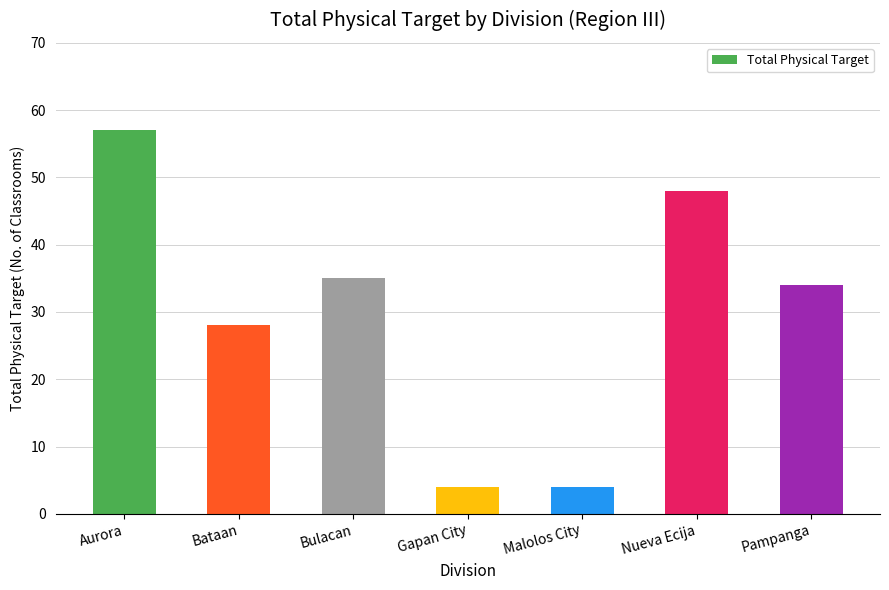

How many data points are less than 34?

3